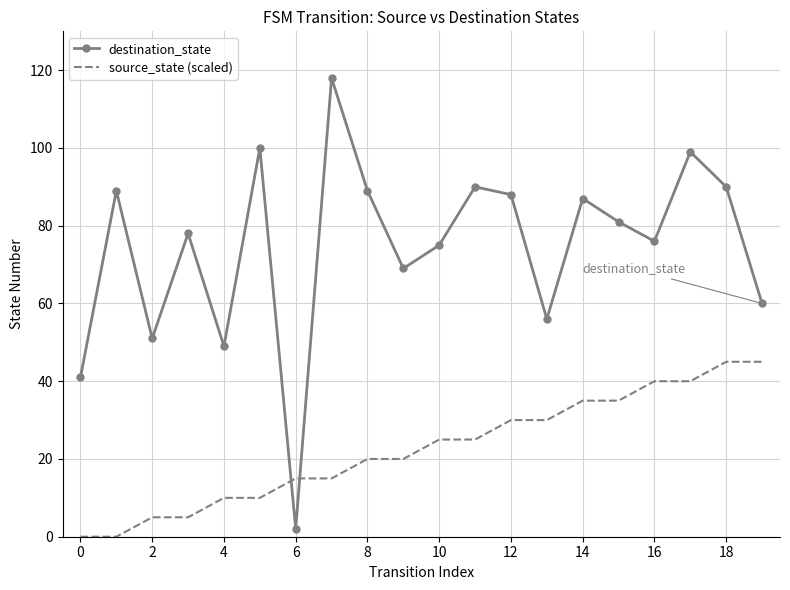

Reading right to left, list all the values displayed in this chart.

destination_state: 60	90	99	76	81	87	56	88	90	75	69	89	118	2	100	49	78	51	89	41
source_state (scaled): 45	45	40	40	35	35	30	30	25	25	20	20	15	15	10	10	5	5	0	0